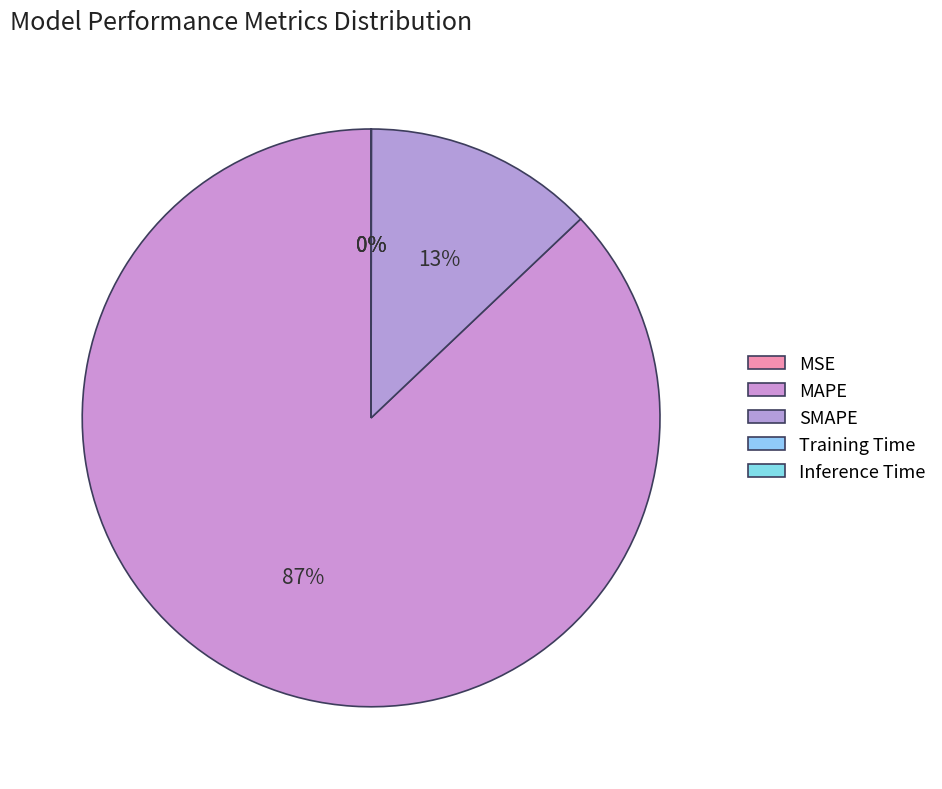

Does SMAPE represent more than half of the total?

No